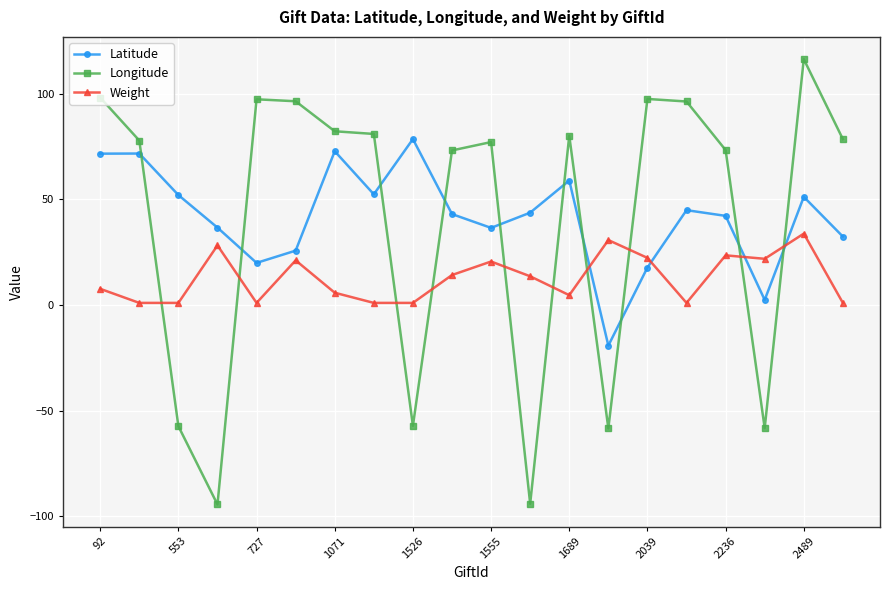

Is this an area chart (filled region under the line)?

No